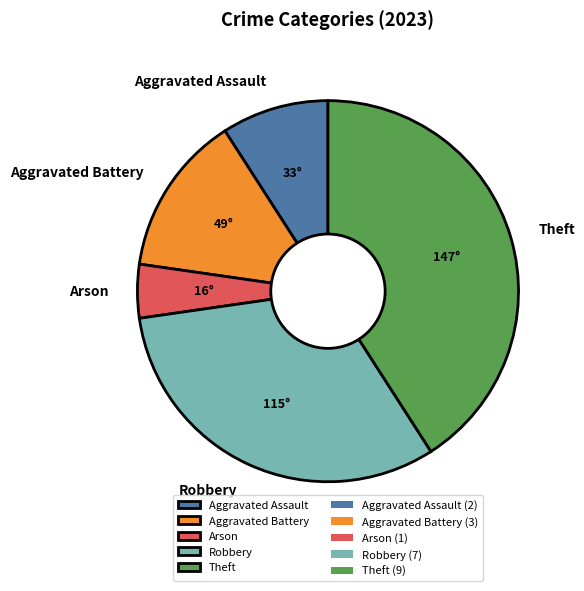

Does any single category account for the majority?

No